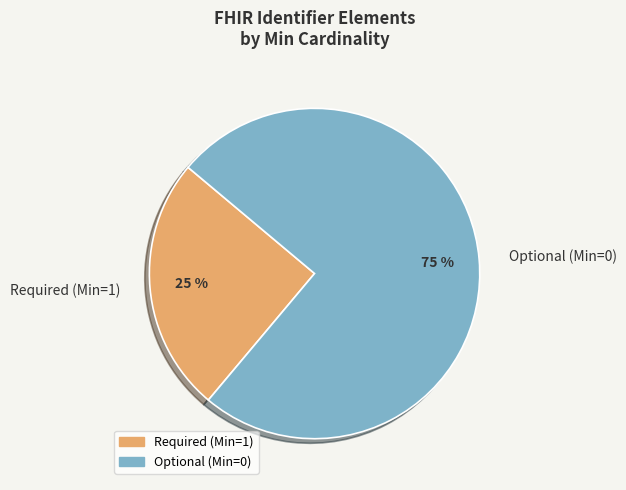

The Optional (Min=0) slice represents 83% of the pie. True or false?

False